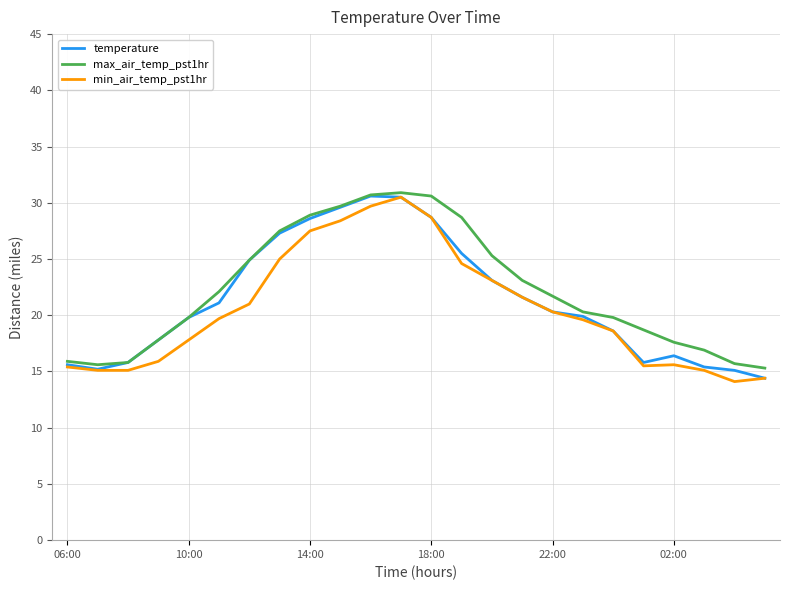

List the series in order of their overall mean, highest first.

max_air_temp_pst1hr, temperature, min_air_temp_pst1hr